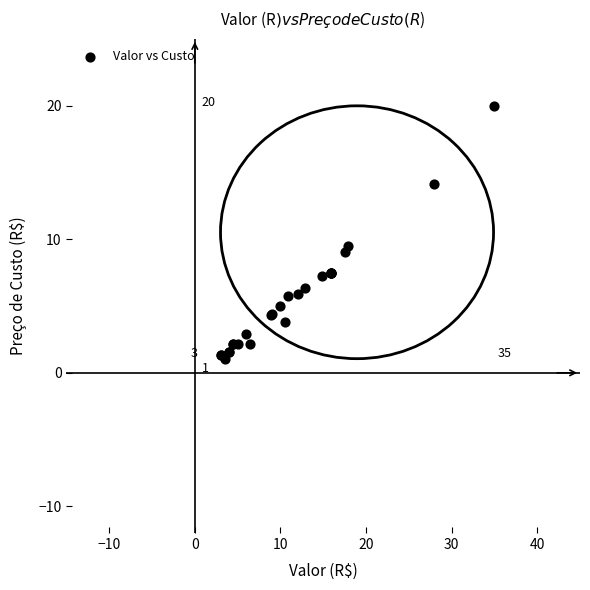

What Y value in the scatter plot is closest to 10?

9.5